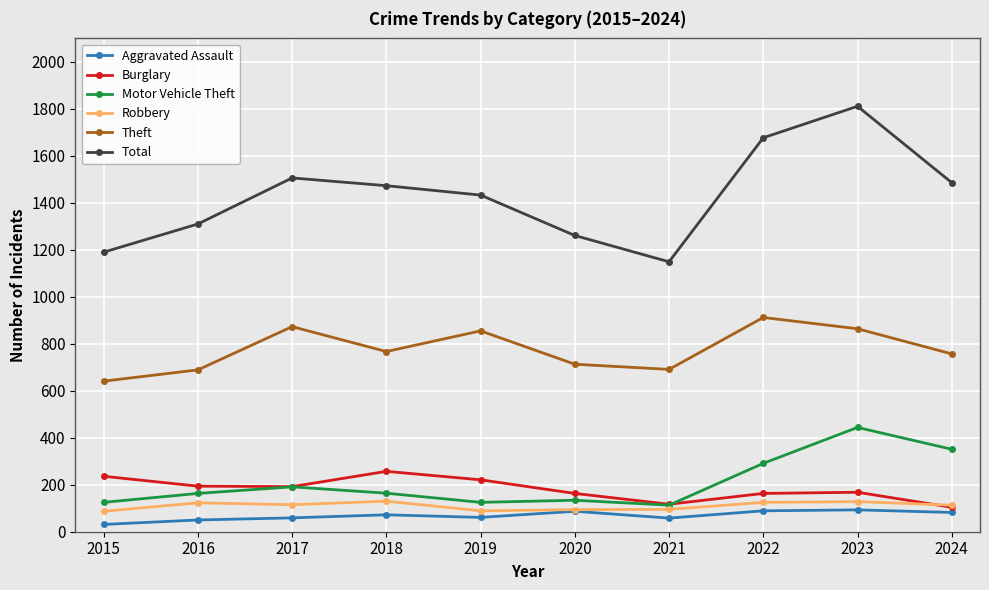

Is the value of Burglary at 2023 greater than the value of Robbery at 2021?

Yes